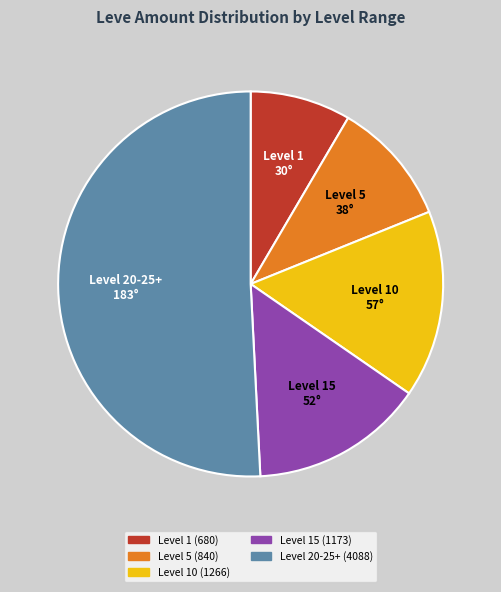

Which slice is the smallest?

Level 1